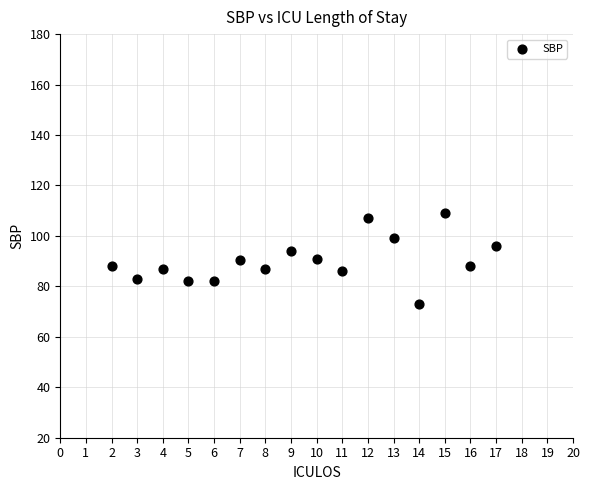

What is the range of Y values (max minus min)?

36.0